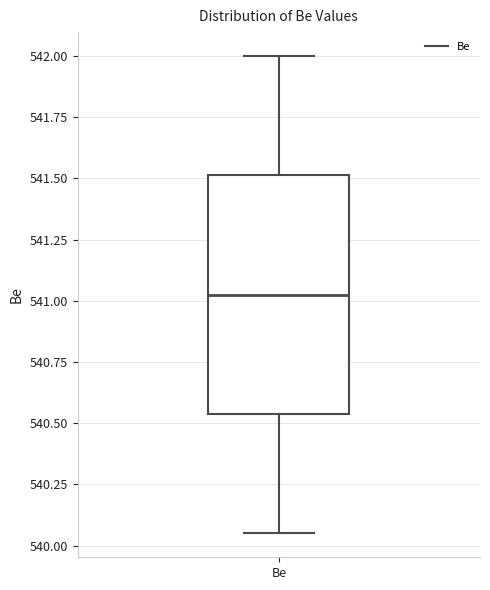

Transcribe this box plot: give where the median line is, the range the box spans, and where the two whiskers end, as read against the y-axis. The values are not printed on the chart, so give them approximately, as read against the axis.

median 541.05, box 540.55 to 541.50, whiskers 540.05 to 542.00